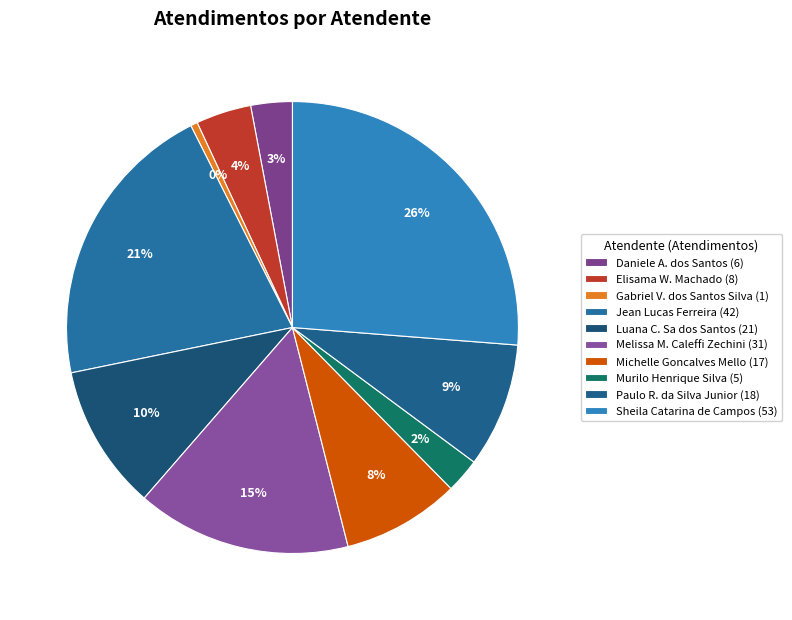

What is the smallest slice in the pie chart?

Gabriel V. dos Santos Silva (1)